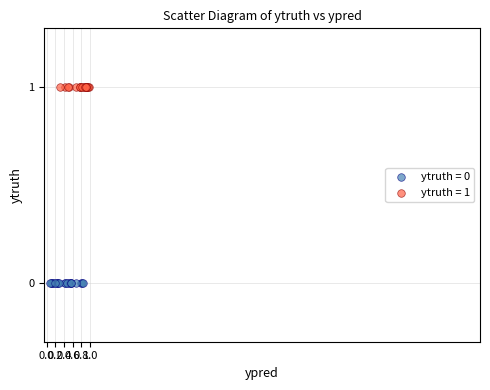

What are all the series names shown in the legend?

ytruth = 0, ytruth = 1